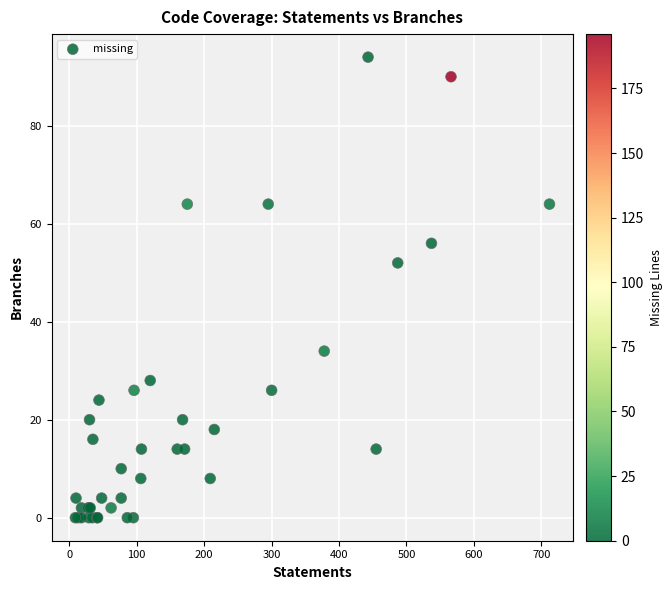

What Y value in the scatter plot is closest to 47?

52